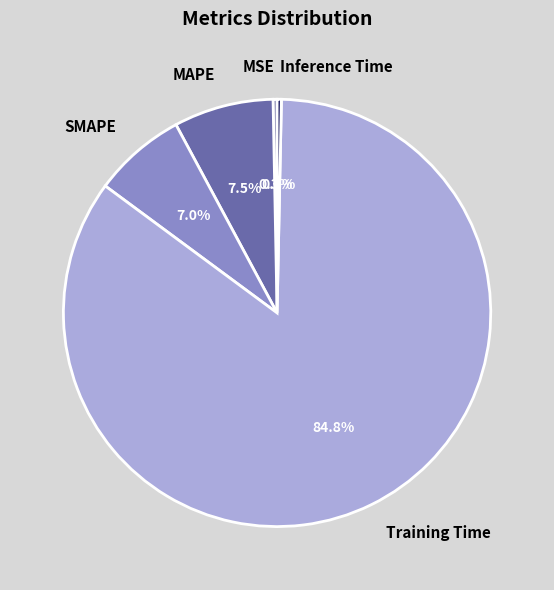

What percentage is the Training Time slice, to the nearest percent?

85%